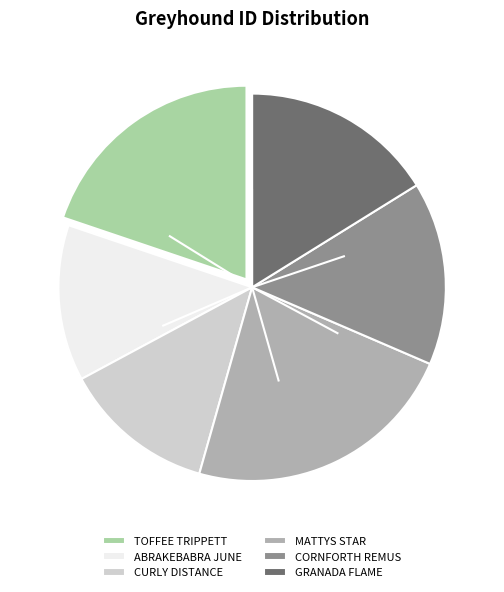

Approximately how many times larger is the value at ABRAKEBABRA JUNE compared to TOFFEE TRIPPETT?

0.7